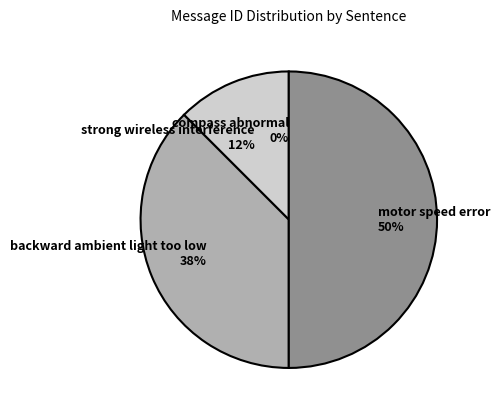

Which slice is the largest?

motor speed error